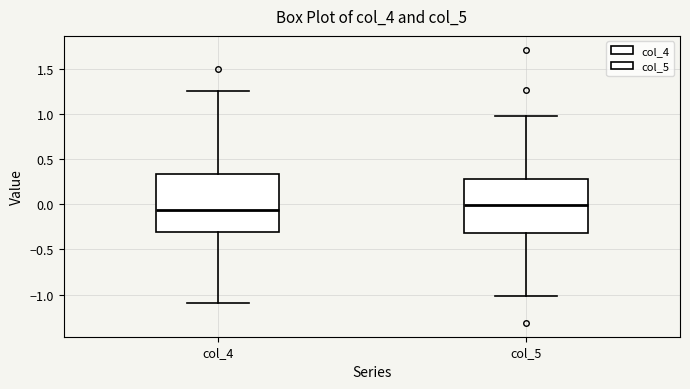

Reading left to right, read every box against the y-axis: the position of its median line, the range the box covers, and the ends of its whiskers. The values are not printed on the chart, so give them approximately, as read against the axis.

col_4: median -0.05, box -0.30 to 0.35, whiskers -1.10 to 1.25
col_5: median 0.00, box -0.30 to 0.25, whiskers -1.00 to 0.95